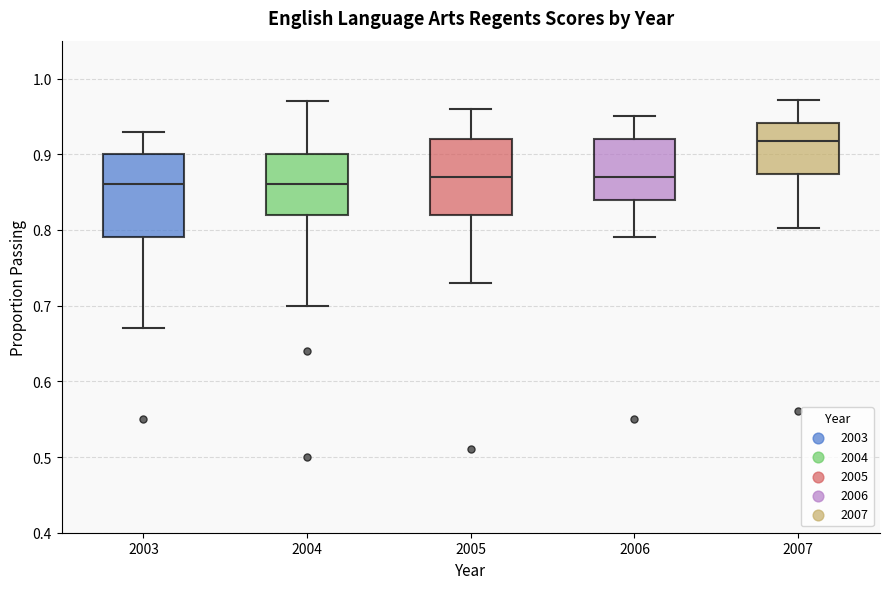

Where does the upper whisker of the box at x = 2006 end on the y-axis? The values are not printed on the chart, so give them approximately, as read against the axis.

0.95